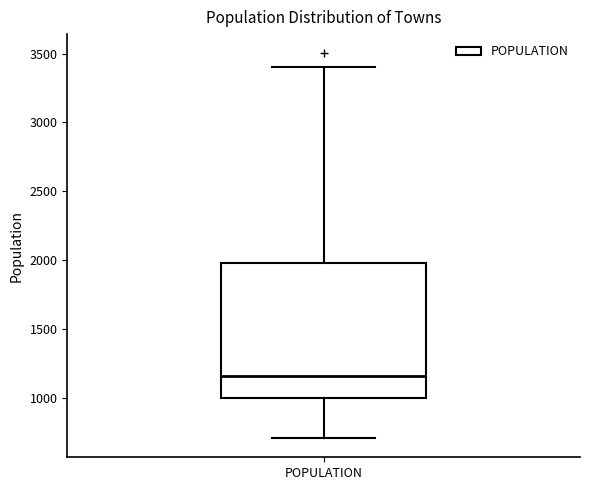

Transcribe this box plot: give where the median line is, the range the box spans, and where the two whiskers end, as read against the y-axis. The values are not printed on the chart, so give them approximately, as read against the axis.

median 1150, box 1000 to 2000, whiskers 700 to 3400